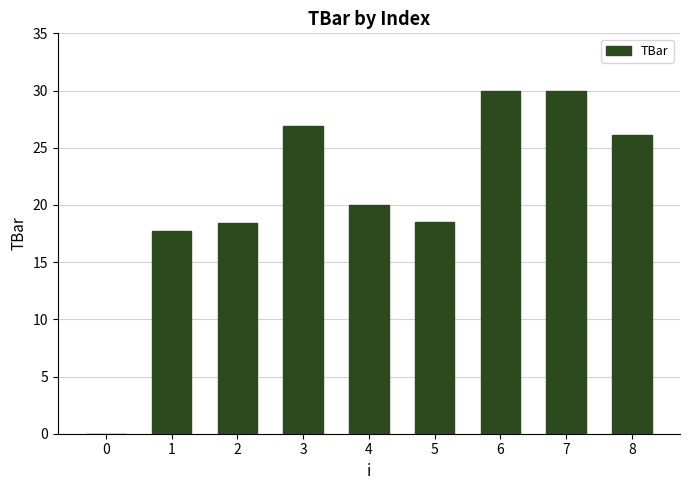

The value at 0 is 16.8. True or false?

False